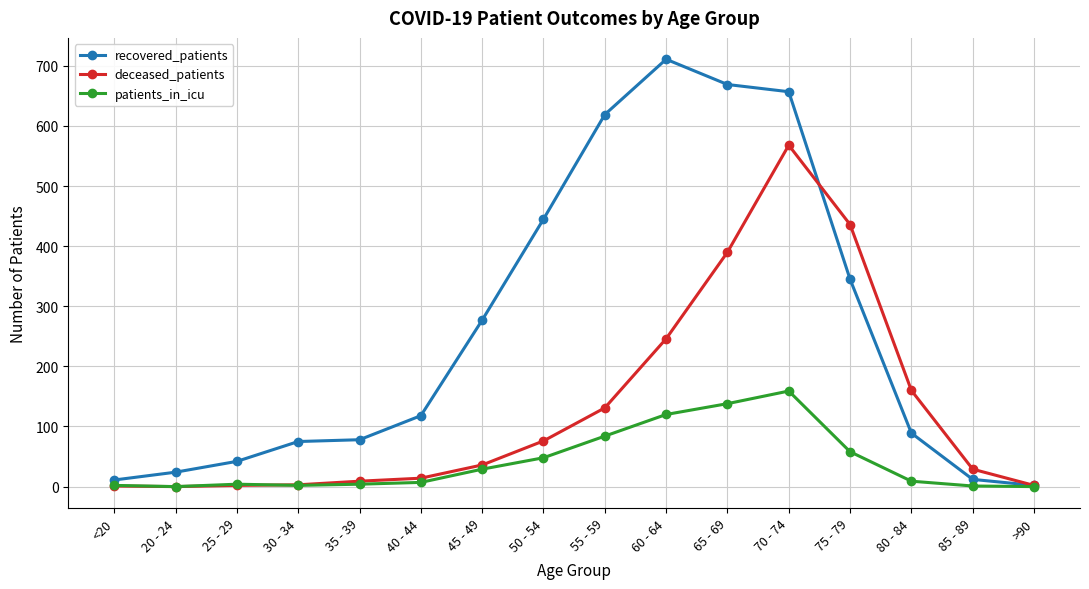

What is the label of the 6th point from the right?

65 - 69